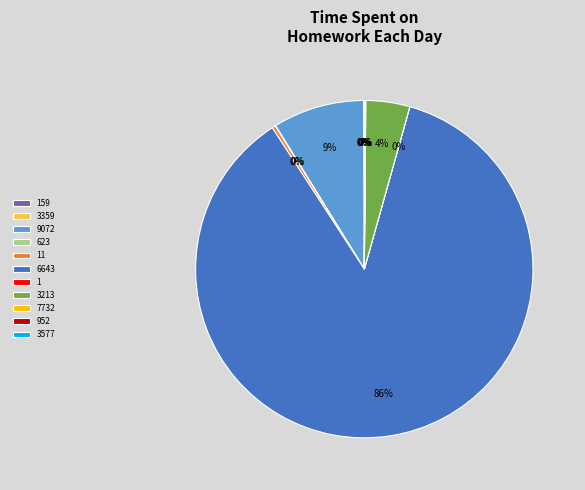

To the nearest percent, what portion does 9072 represent?

9%